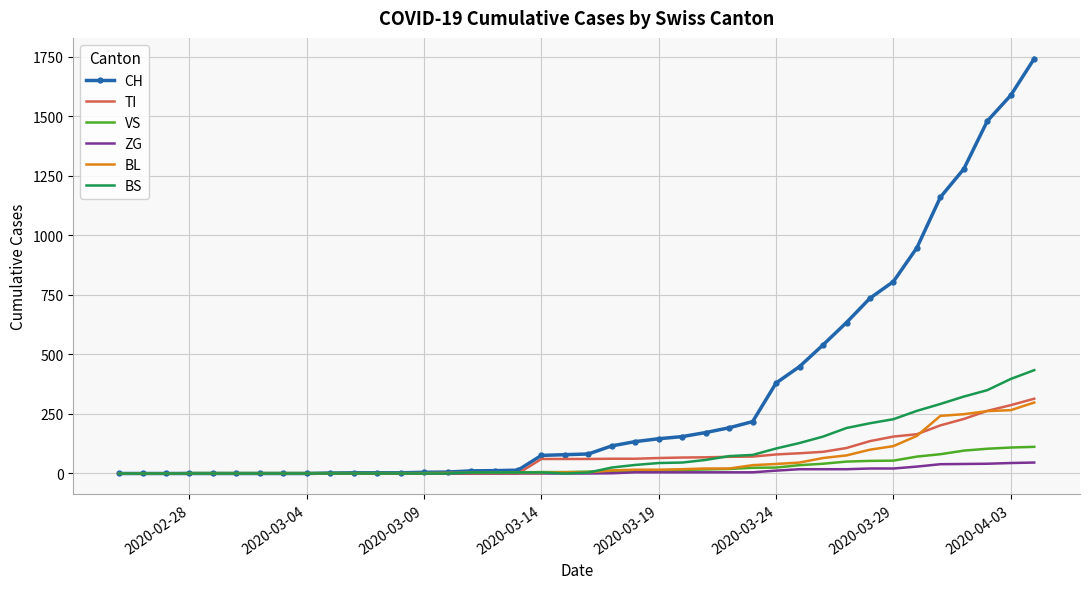

Which series has the largest range (max minus min)?

CH